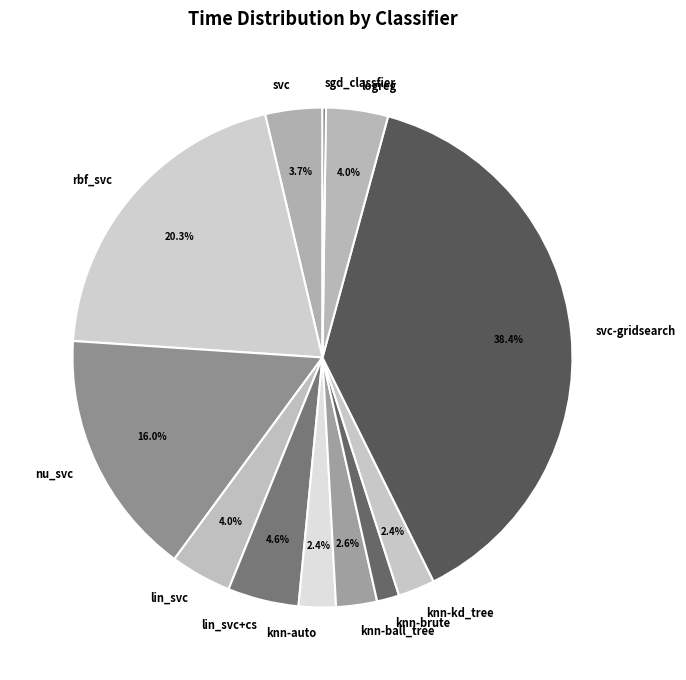

To the nearest percent, what is the combined percentage of knn-auto and rbf_svc?

23%